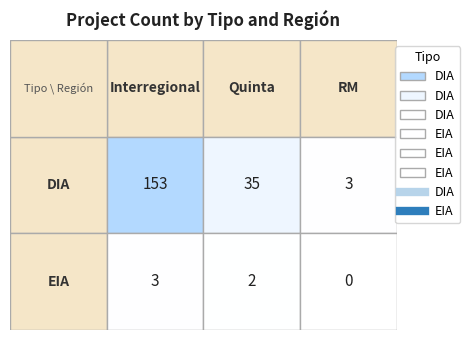

How many positive values does the EIA series have?

2